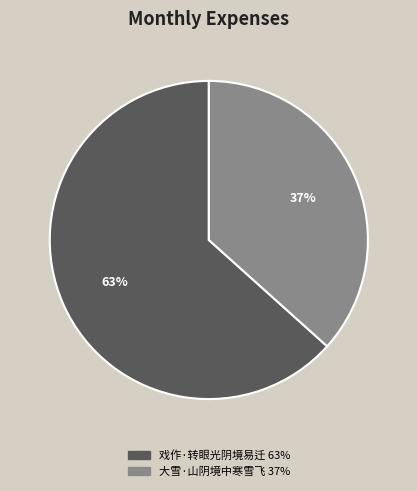

Is it true that 戏作·转眼光阴境易迁 is 63% of the pie?

True